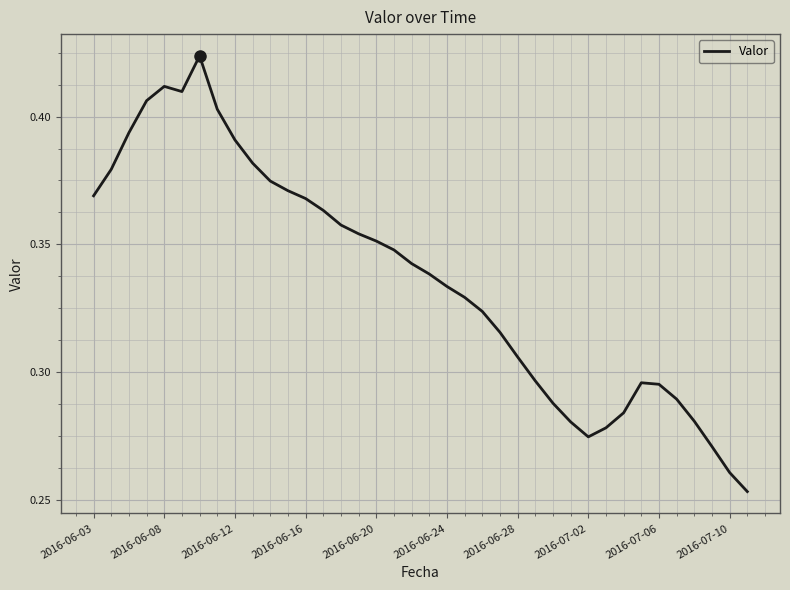

How many interior local valleys (lower than both neighbors) does the data have?

2